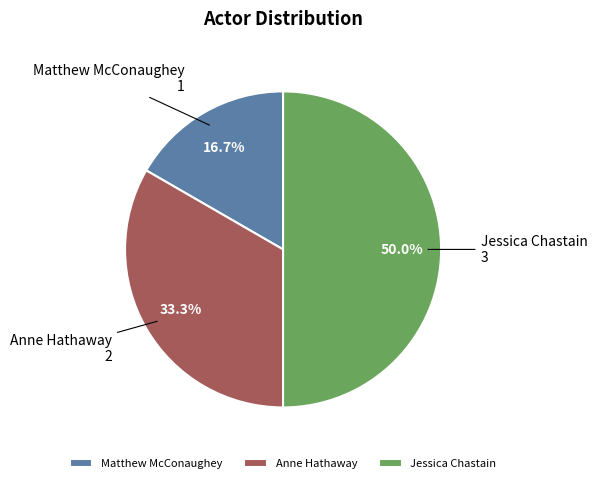

Which category has the biggest portion of the pie?

Jessica Chastain